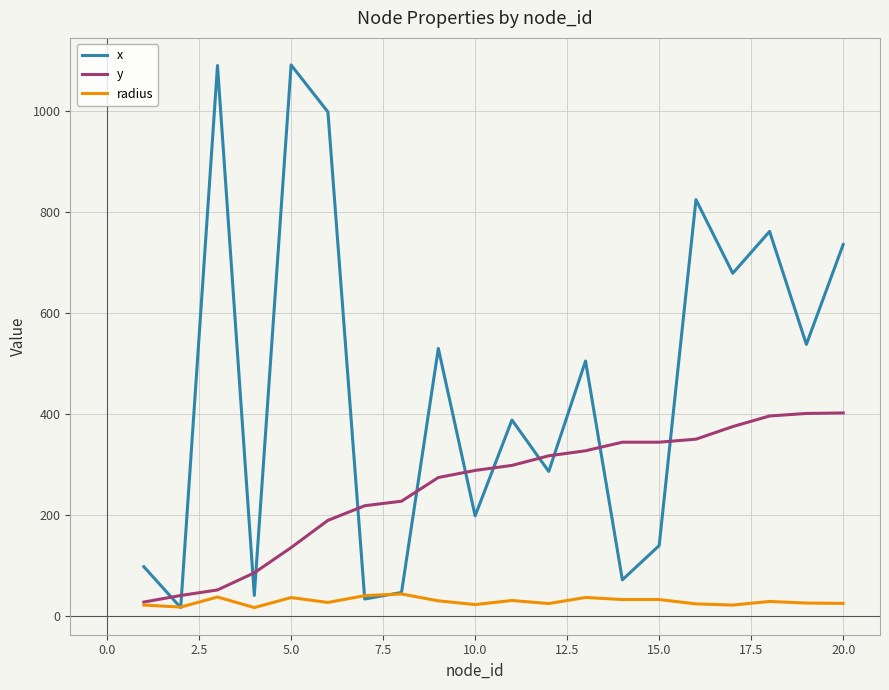

How many times do x and y cross each other?

12